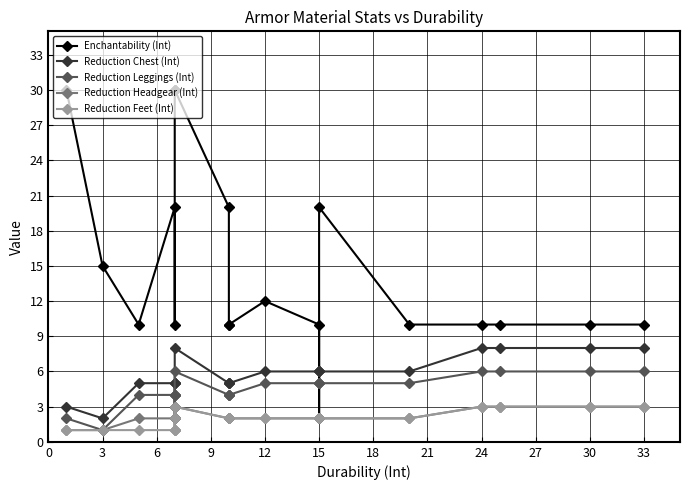

What is the average value of the Enchantability (Int) series?

15